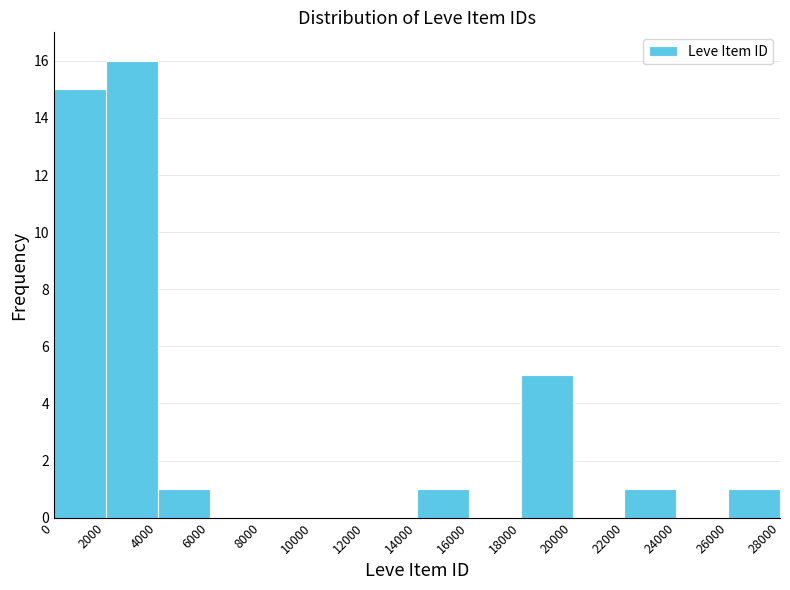

Reading left to right, list every bar in this chart as the range it spans on the x-axis followed by its height. The values are not printed on the chart, so give them approximately, as read against the axis.

0 to 2000: 15
2000 to 4000: 16
4000 to 6000: 1
6000 to 8000: 0
8000 to 10000: 0
10000 to 12000: 0
12000 to 14000: 0
14000 to 16000: 1
16000 to 18000: 0
18000 to 20000: 5
20000 to 22000: 0
22000 to 24000: 1
24000 to 26000: 0
26000 to 28000: 1